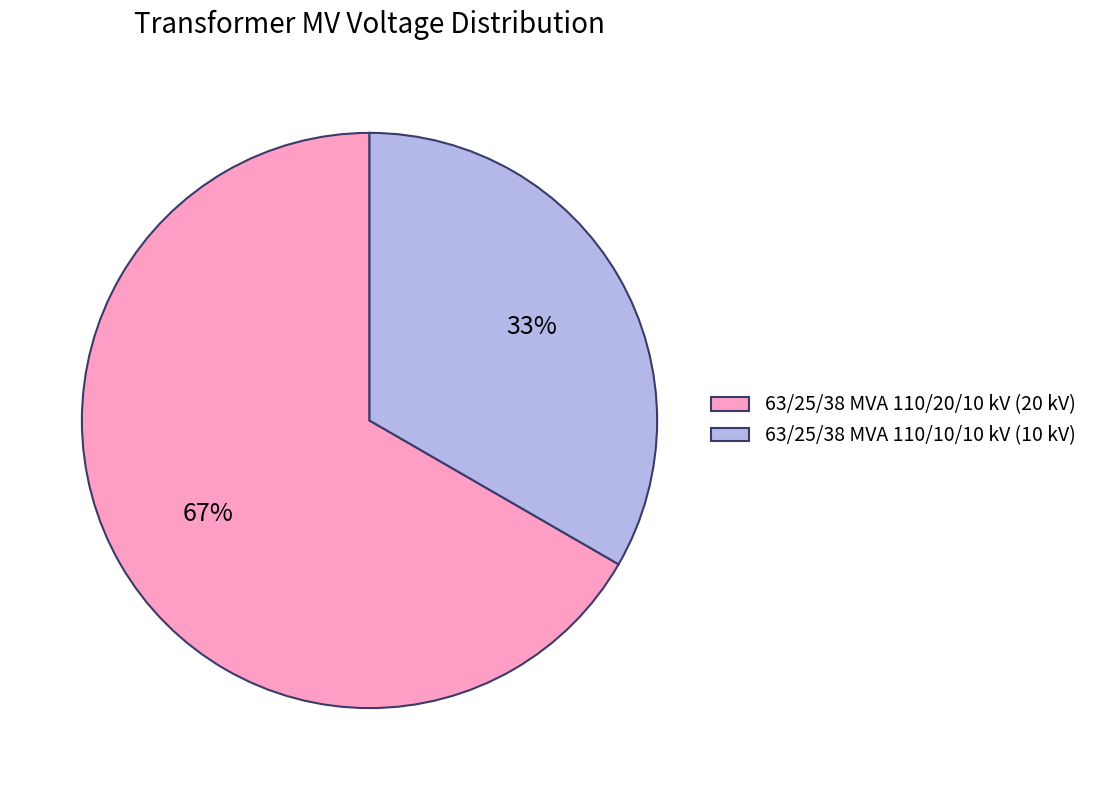

Which has a higher value, 63/25/38 MVA 110/10/10 kV or 63/25/38 MVA 110/20/10 kV?

63/25/38 MVA 110/20/10 kV